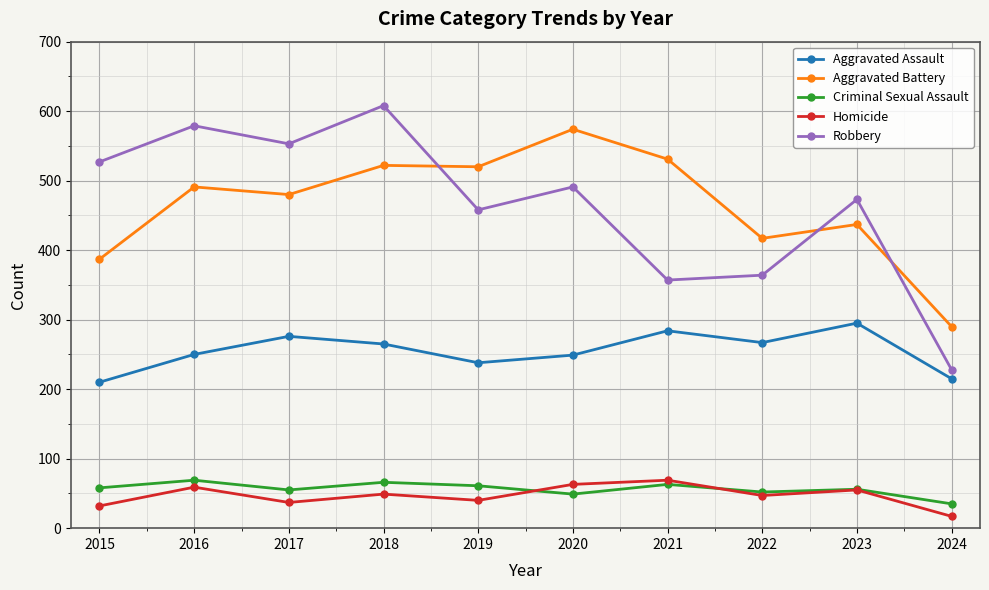

Where is Aggravated Battery nearest to the value 432?

2023